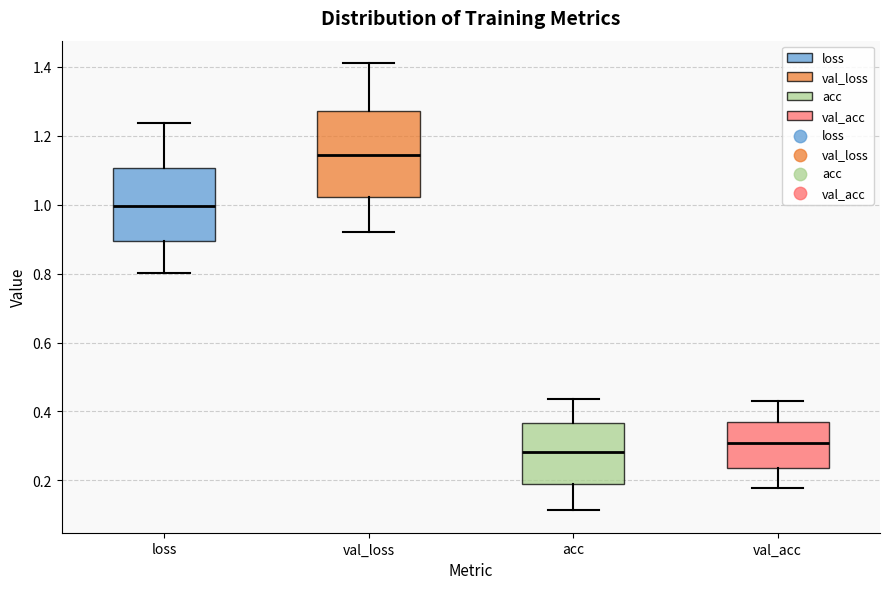

Where is the lower edge of the box for val_loss on the y-axis? The values are not printed on the chart, so give them approximately, as read against the axis.

1.02